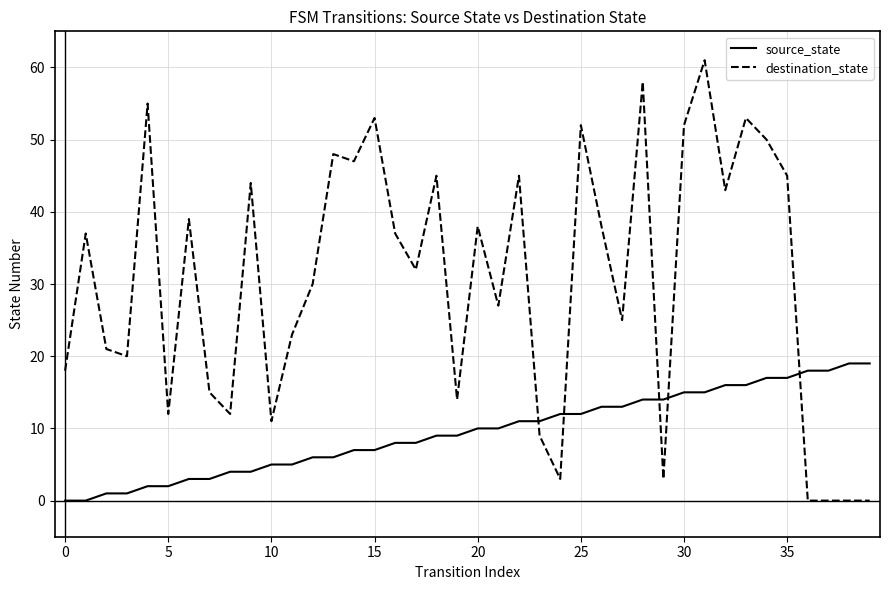

Does the chart have visible grid lines?

Yes